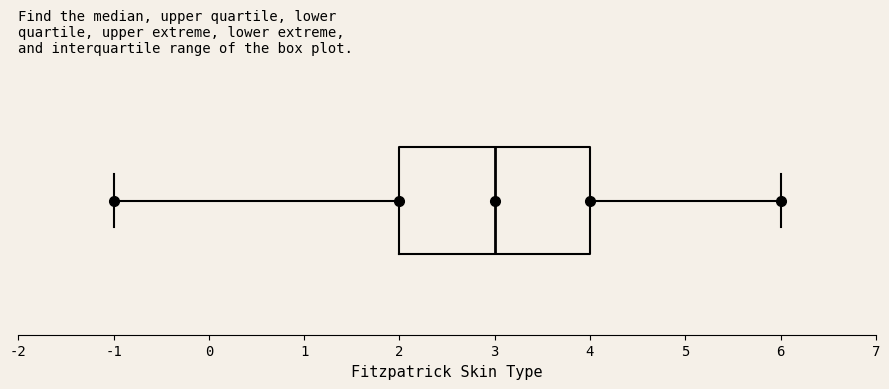

Read this box plot against the x-axis: the position of the median line, the range covered by the box, and the ends of both whiskers. The values are not printed on the chart, so give them approximately, as read against the axis.

median 3, box 2 to 4, whiskers -1 to 6